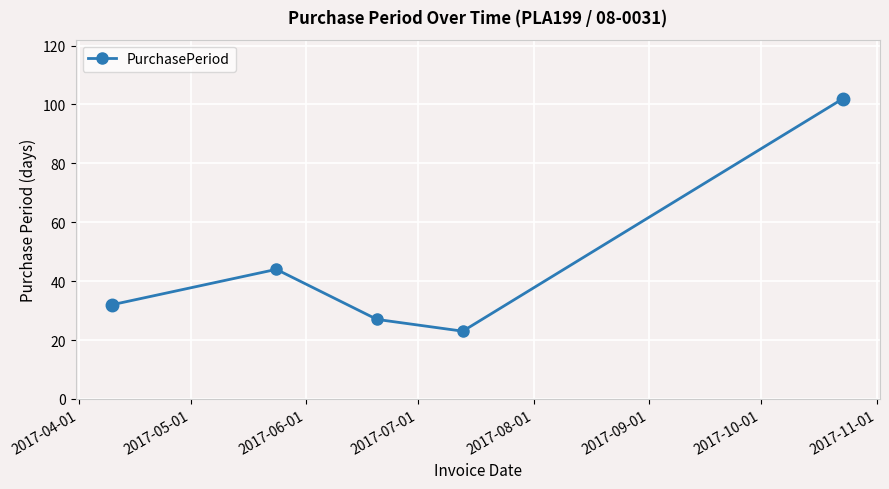

What is the smallest value displayed?

23